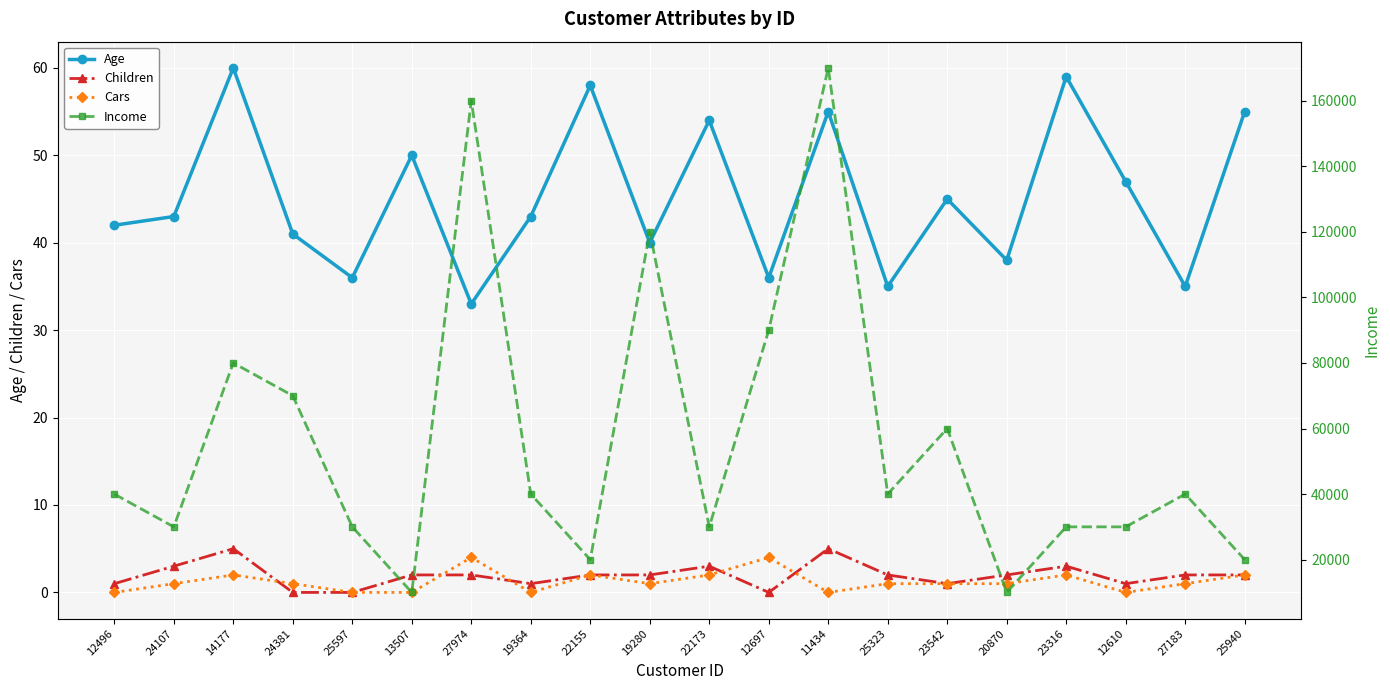

Is it true that Cars equals 5 at 12697?

False